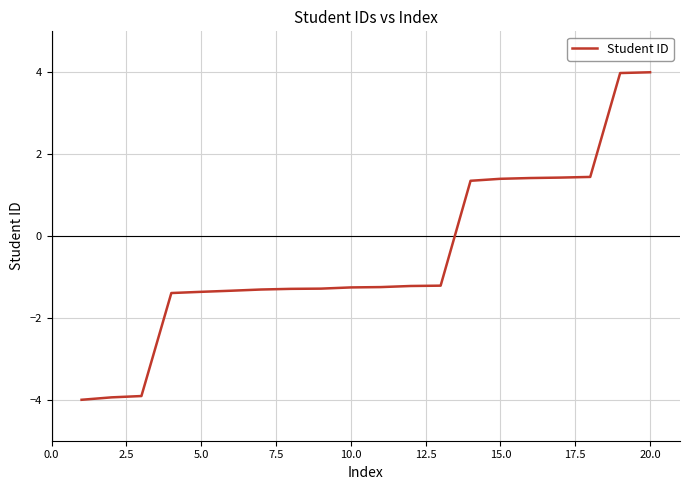

How many values are below -1?

13